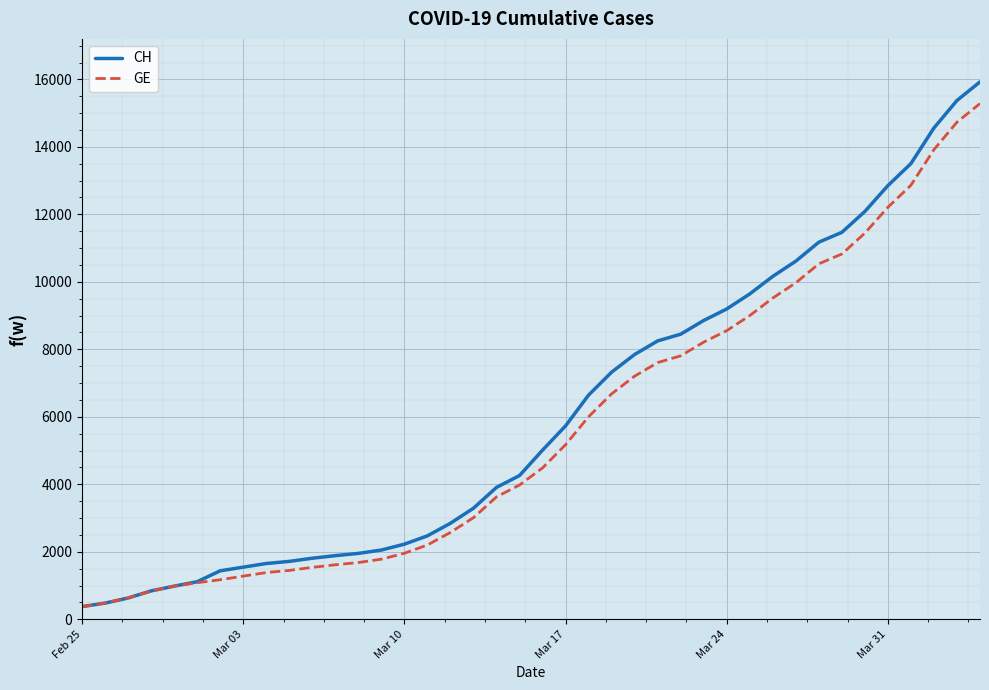

Which series has the widest spread of values?

CH